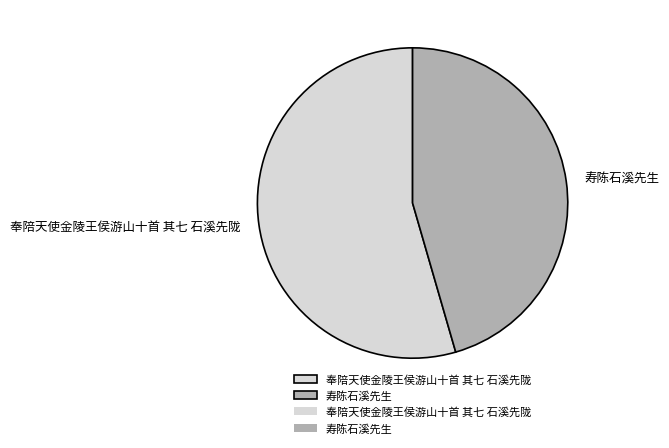

What is the largest slice in the pie chart?

奉陪天使金陵王侯游山十首 其七 石溪先陇